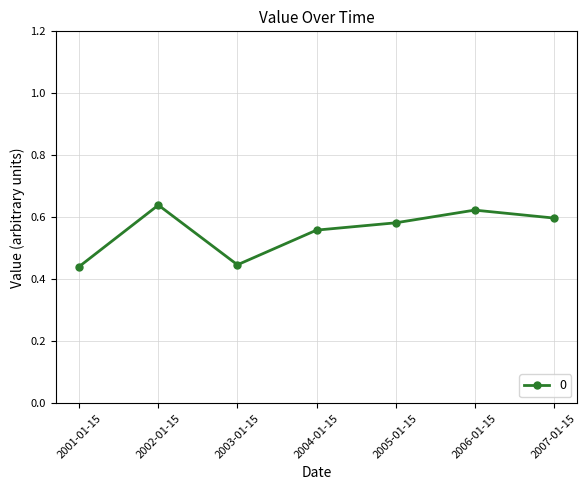

What is the sum of the values at 2003-01-15 and 2004-01-15?

1.0